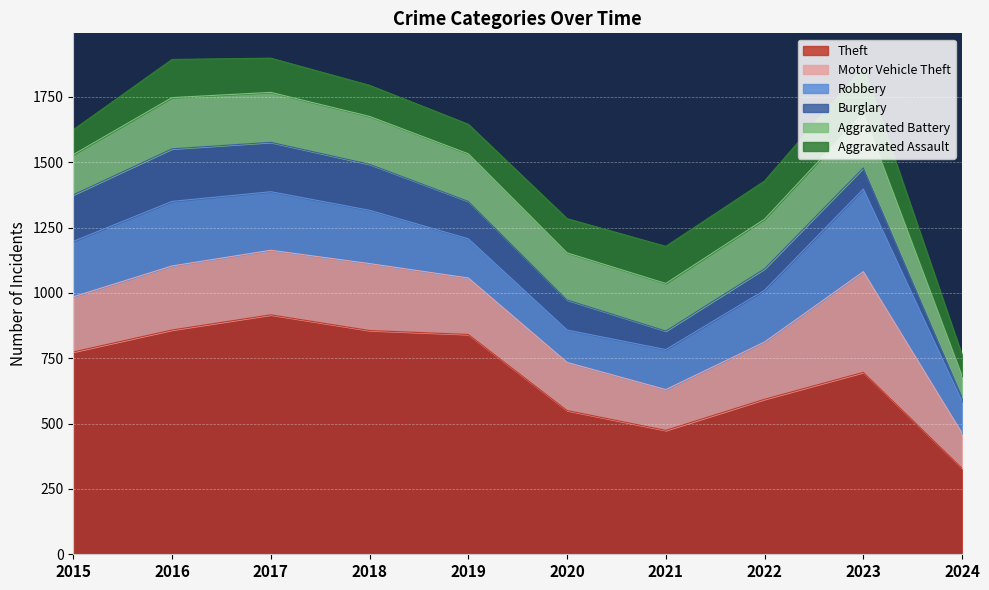

At which label does Motor Vehicle Theft first exceed 219?

2016